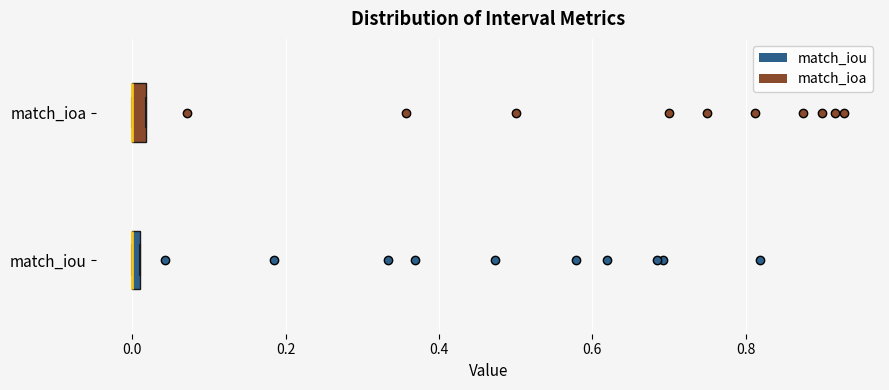

Where is the left edge of the box for match_iou on the x-axis? The values are not printed on the chart, so give them approximately, as read against the axis.

0.00